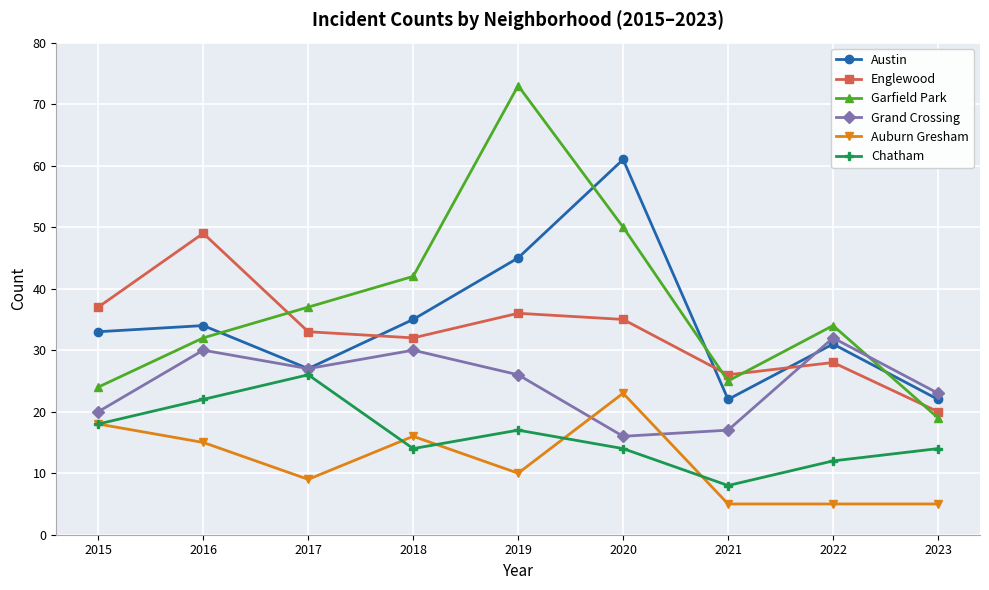

What is the spread (max minus min) of values at 2016?

34